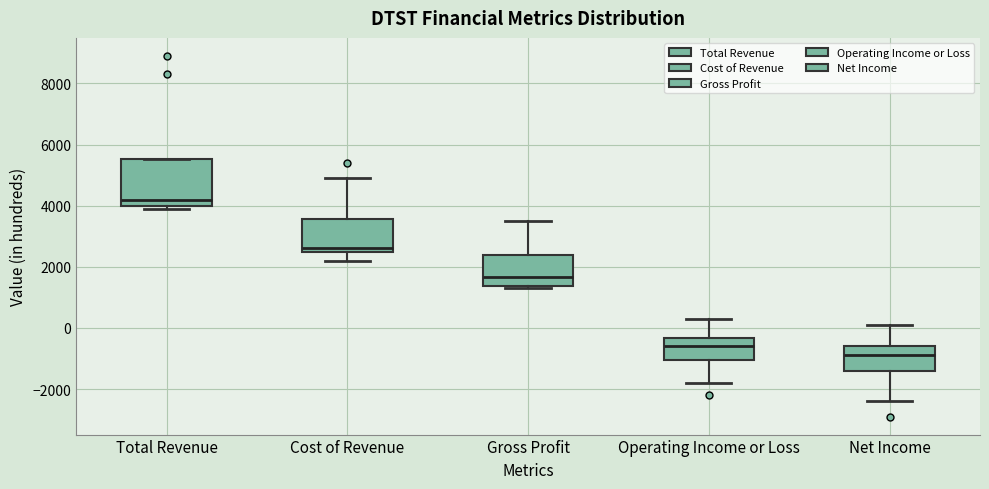

Reading left to right, read every box against the y-axis: the position of its median line, the range the box covers, and the ends of its whiskers. The values are not printed on the chart, so give them approximately, as read against the axis.

Total Revenue: median 4200, box 4000 to 5600, whiskers 4000 (just below the box's lower edge) to 5600
Cost of Revenue: median 2600 (just above the box's lower edge), box 2600 to 3600, whiskers 2200 to 5000
Gross Profit: median 1600, box 1400 to 2400, whiskers 1400 (just below the box's lower edge) to 3600
Operating Income or Loss: median -600, box -1000 to -400, whiskers -1800 to 400
Net Income: median -800, box -1400 to -600, whiskers -2400 to 200